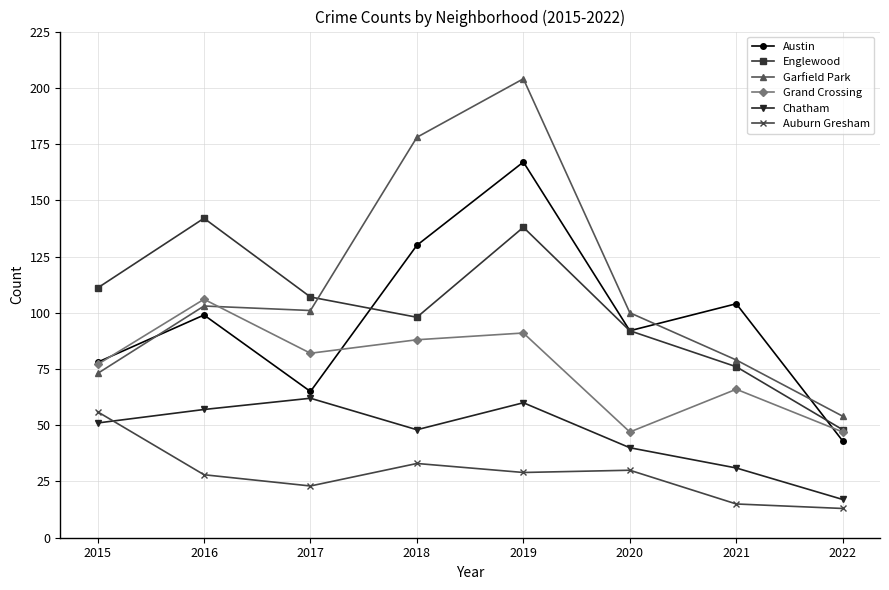

What is the value of the Austin point at the 1st from the left?

78